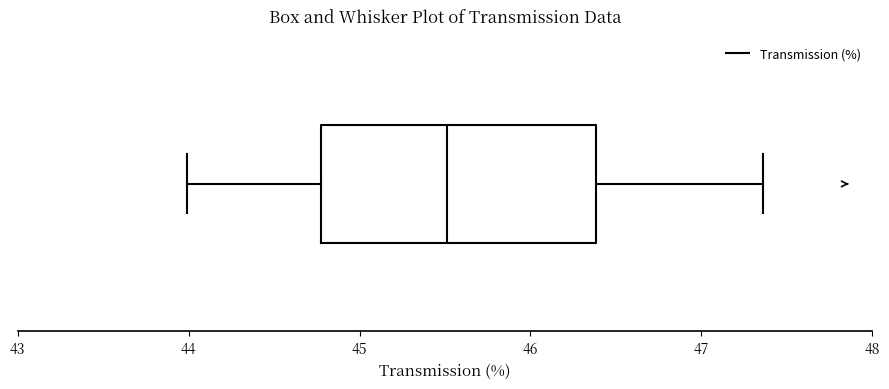

Transcribe this box plot: give where the median line is, the range the box spans, and where the two whiskers end, as read against the x-axis. The values are not printed on the chart, so give them approximately, as read against the axis.

median 45.5, box 44.8 to 46.4, whiskers 44.0 to 47.4